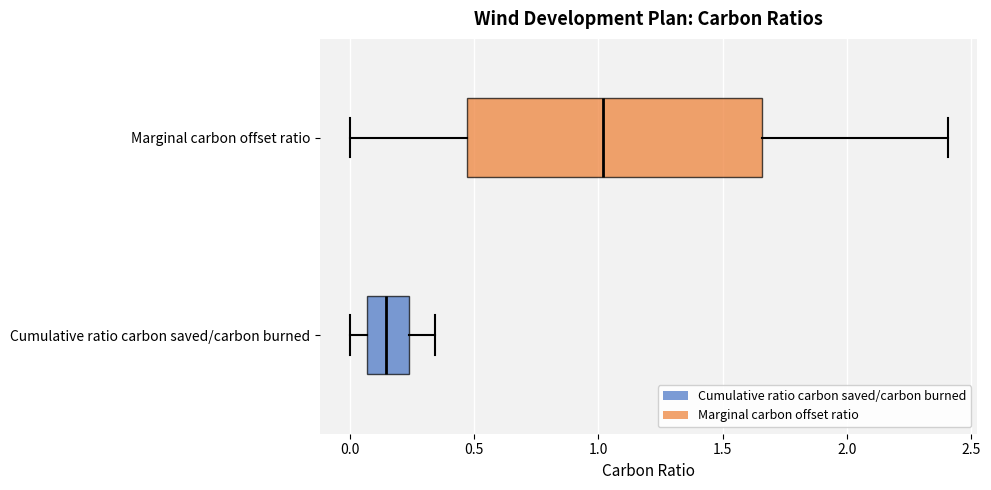

Reading bottom to top, transcribe this box plot: for each box, give where its median line is, the range the box spans, and where its two whiskers end, as read against the x-axis. The values are not printed on the chart, so give them approximately, as read against the axis.

Cumulative ratio carbon saved/carbon burned: median 0.15, box 0.05 to 0.25, whiskers 0.00 to 0.35
Marginal carbon offset ratio: median 1.00, box 0.45 to 1.65, whiskers 0.00 to 2.40